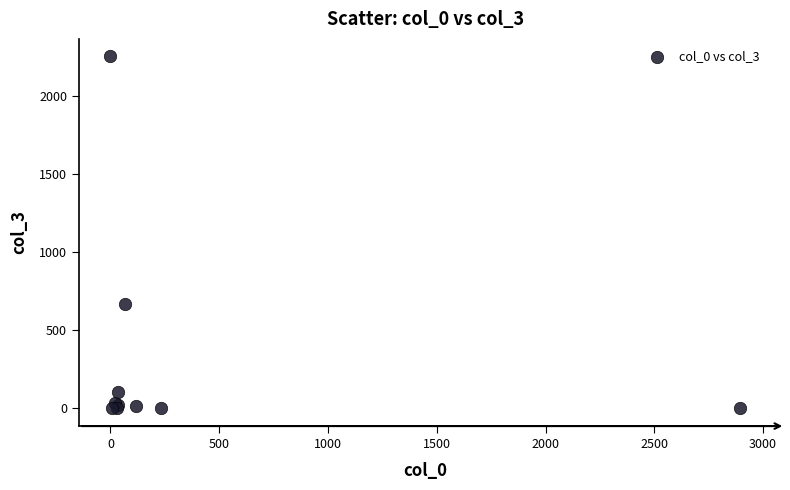

What Y value in the scatter plot is closest to 1127?

667